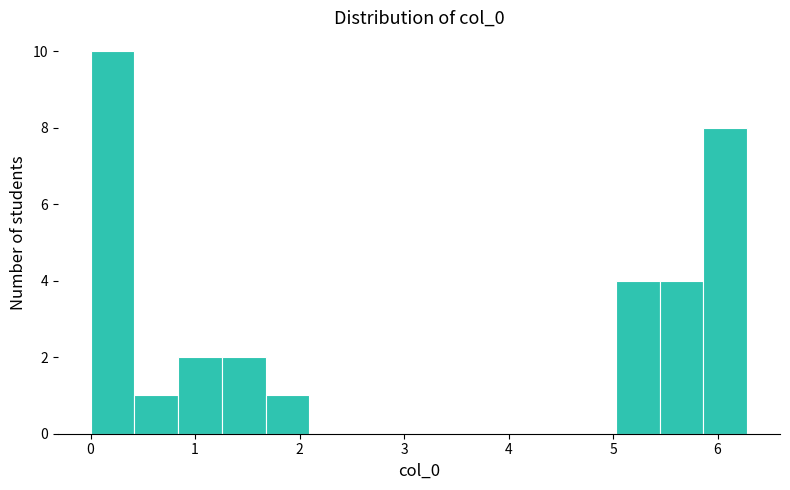

Which range on the x-axis has the tallest bar?

0.0 to 0.4